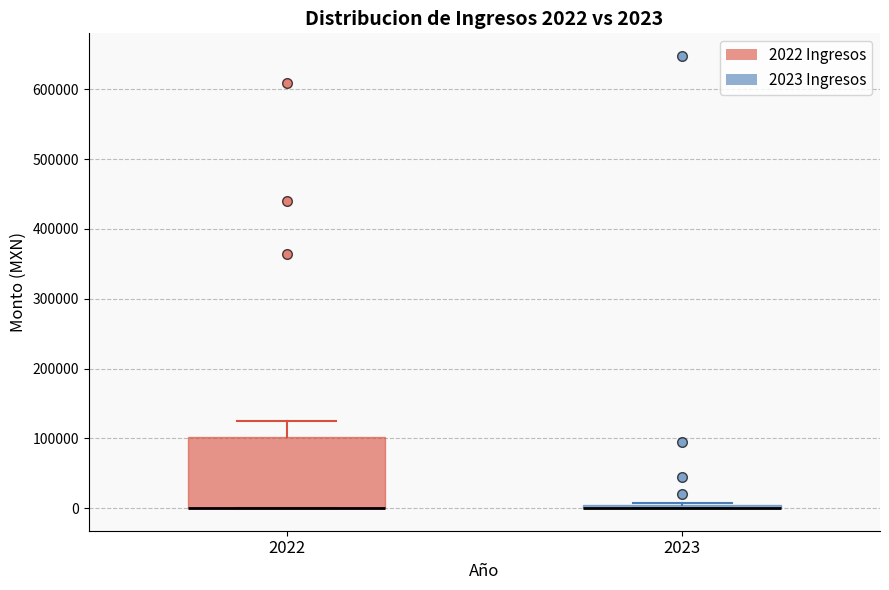

Which box is the tallest, from its lower edge to its upper edge?

2022